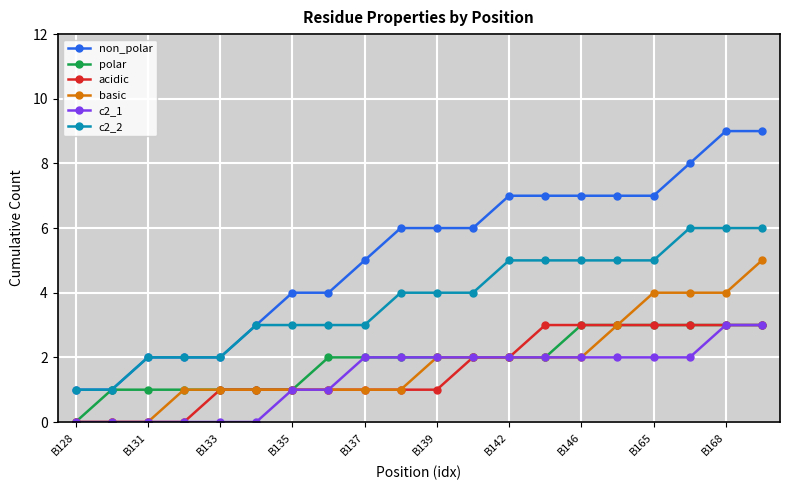

What is the highest value of the acidic series?

3